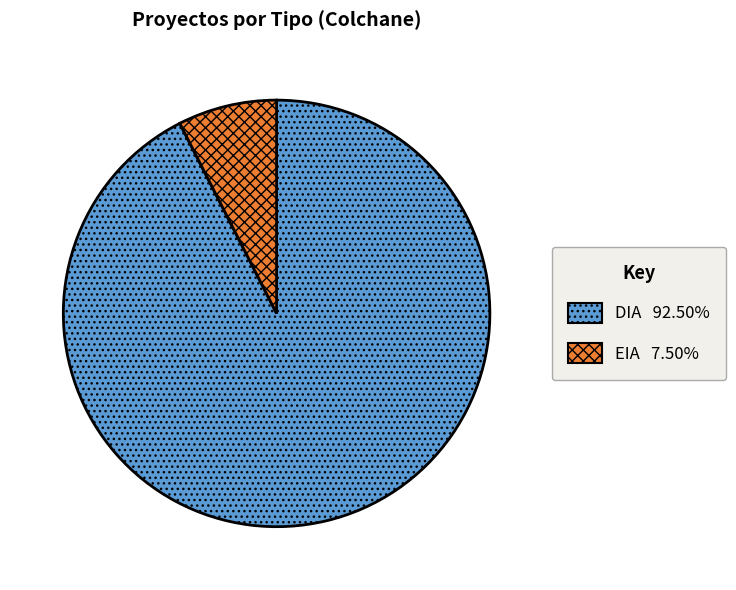

How many slices are in this pie chart?

2